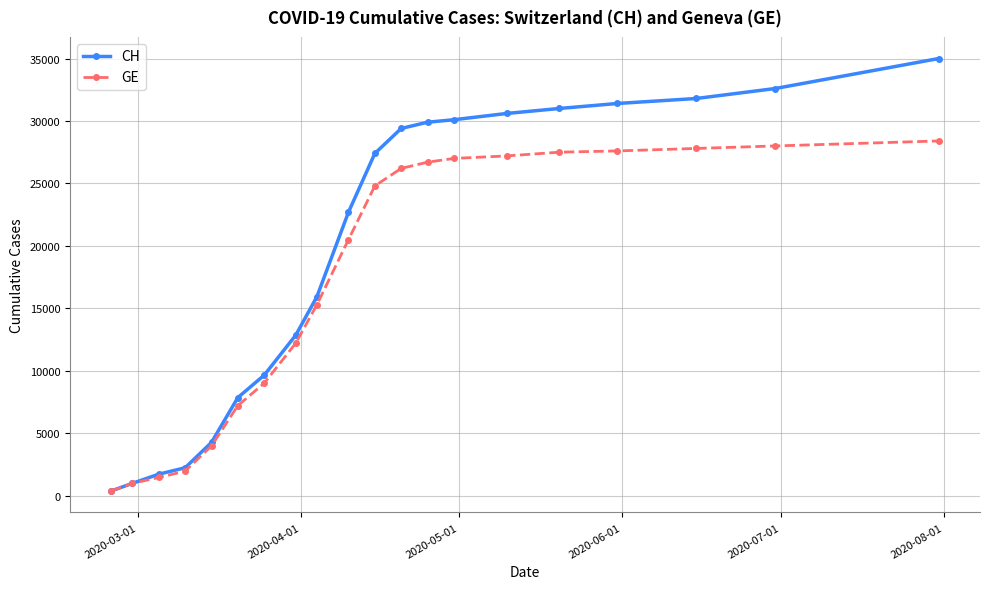

What is the difference between the maximum and second lowest values in the CH series?

34019